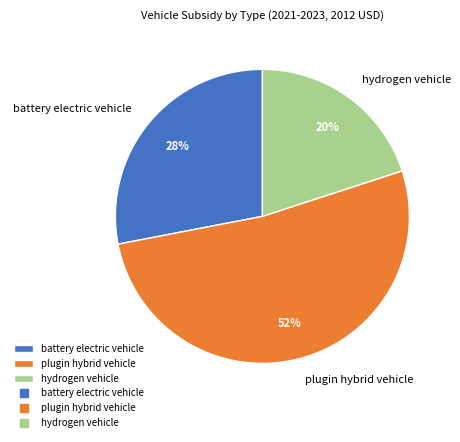

What percentage is the hydrogen vehicle slice, to the nearest percent?

20%